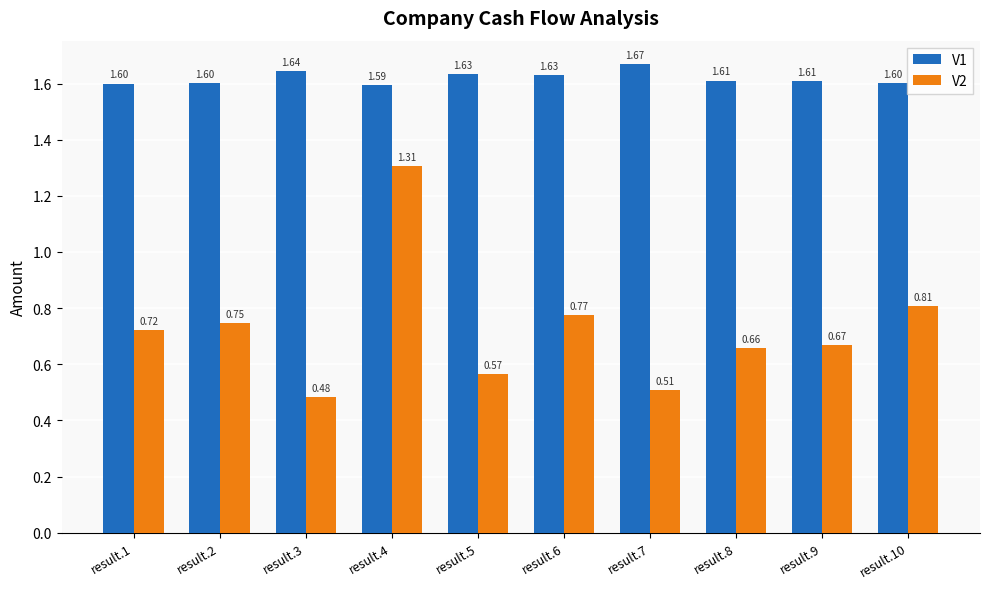

What is the difference between the highest and lowest values at result.3?

1.2